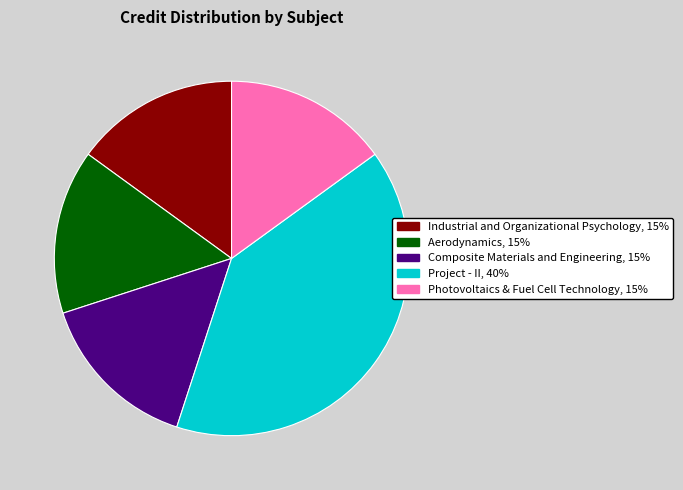

Approximately how many times larger is the value at Project - II compared to Photovoltaics & Fuel Cell Technology?

2.7